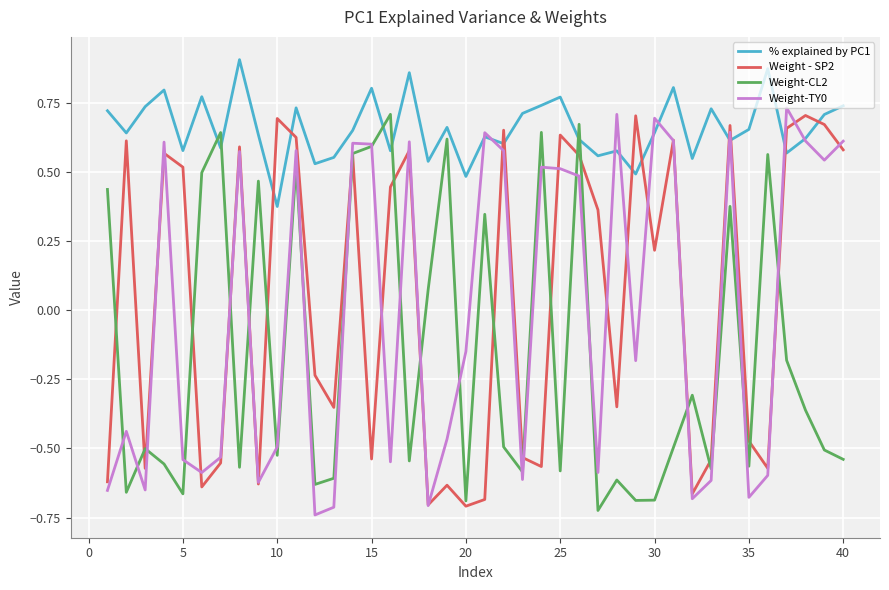

True or false: Weight-CL2 and % explained by PC1 intersect in this chart.

True